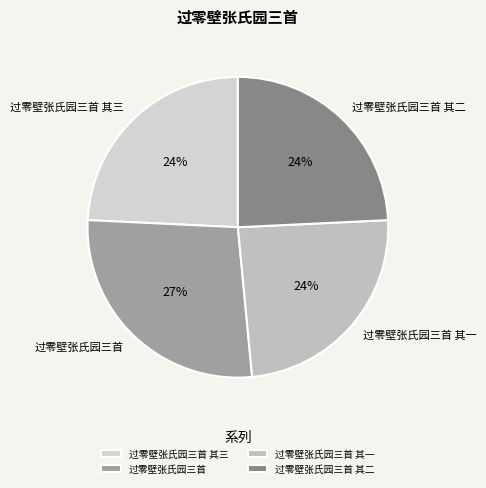

How many slices are in this pie chart?

4